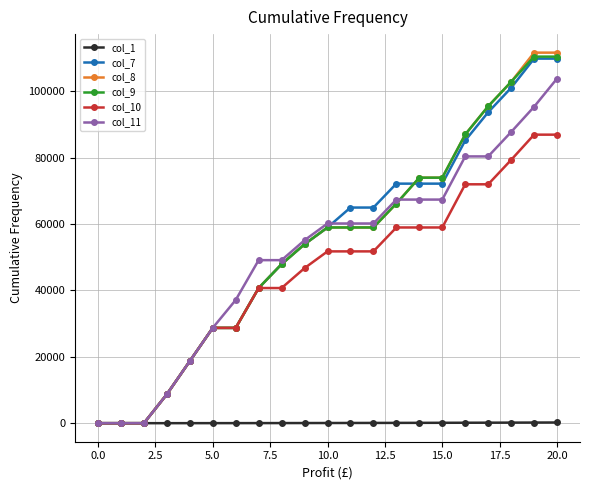

What is the maximum value shown in the chart?

111590